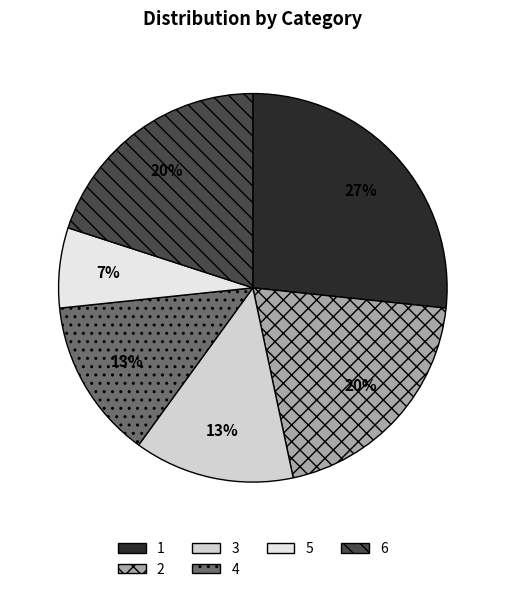

How many segments does this pie chart have?

6